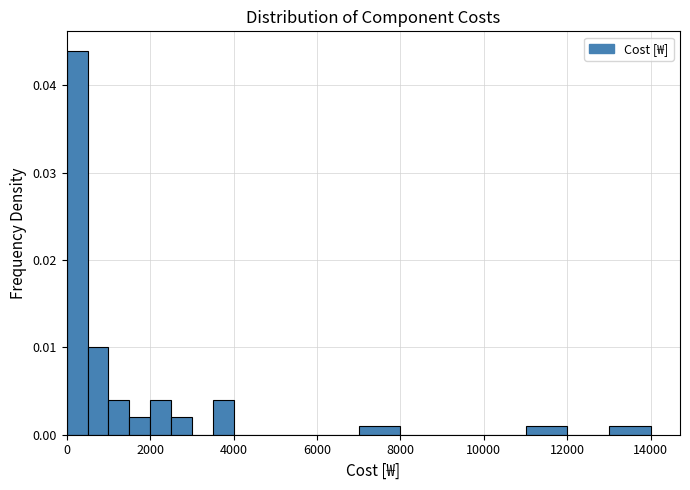

Around what value on the x-axis is the tallest bar? Give the approximate position of its centre, as read against the axis.

200